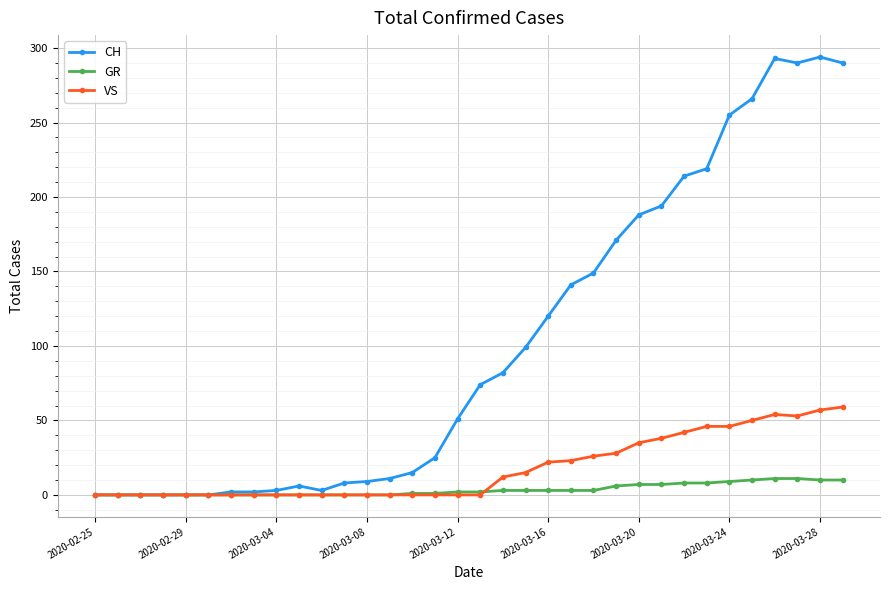

Rank the series by their maximum value, from lowest to highest.

GR, VS, CH